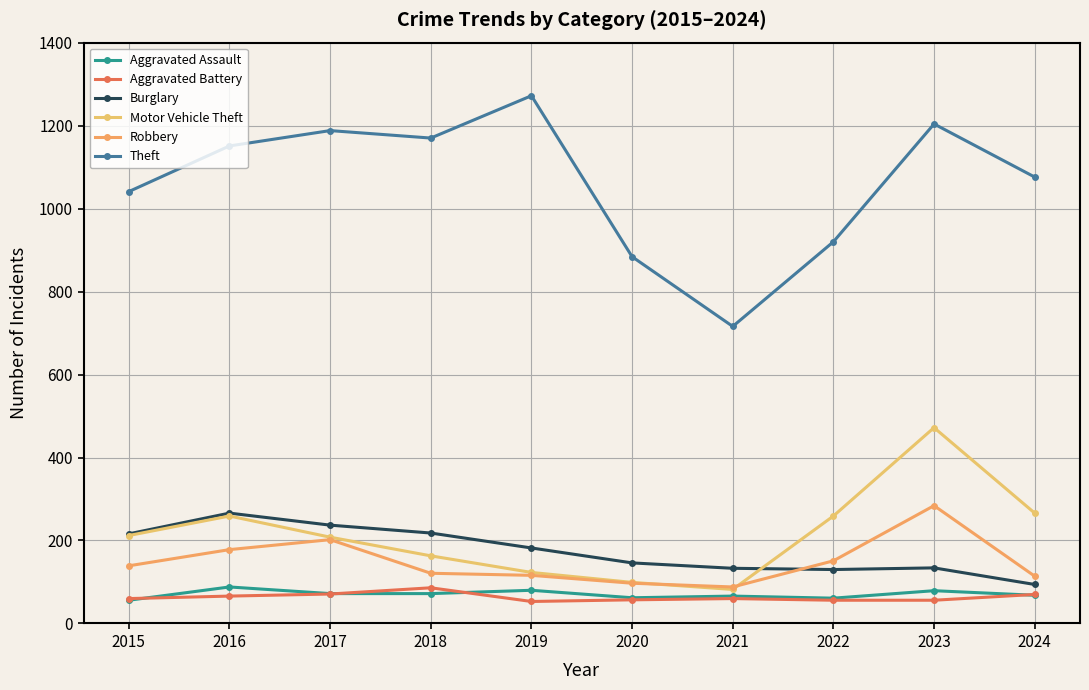

At which label is Theft closest to 994?

2015